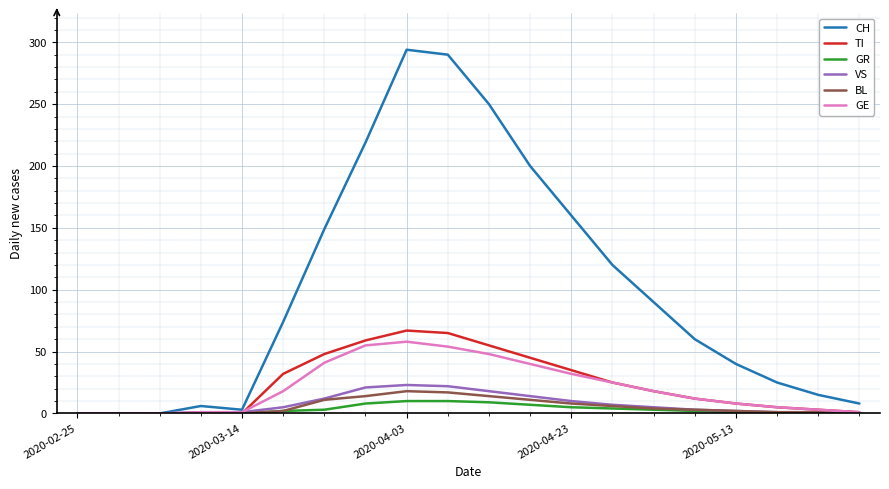

Which series has the widest spread of values?

CH